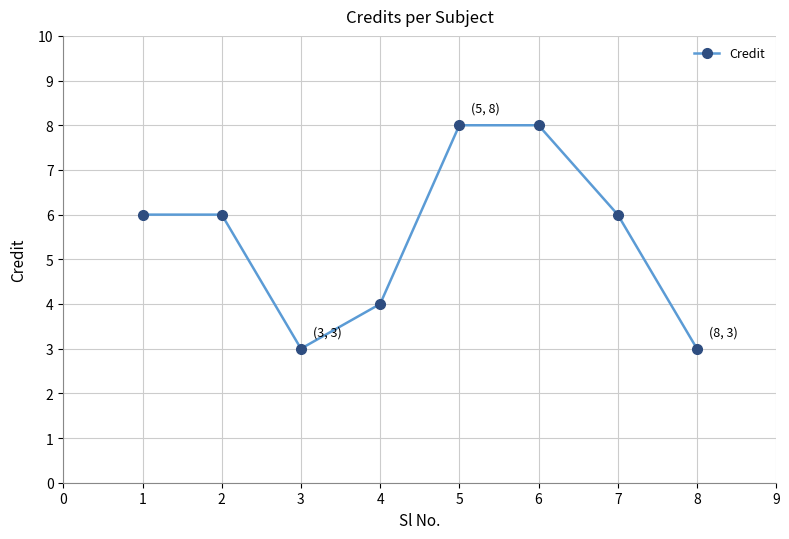

How many data points does each series have?

8